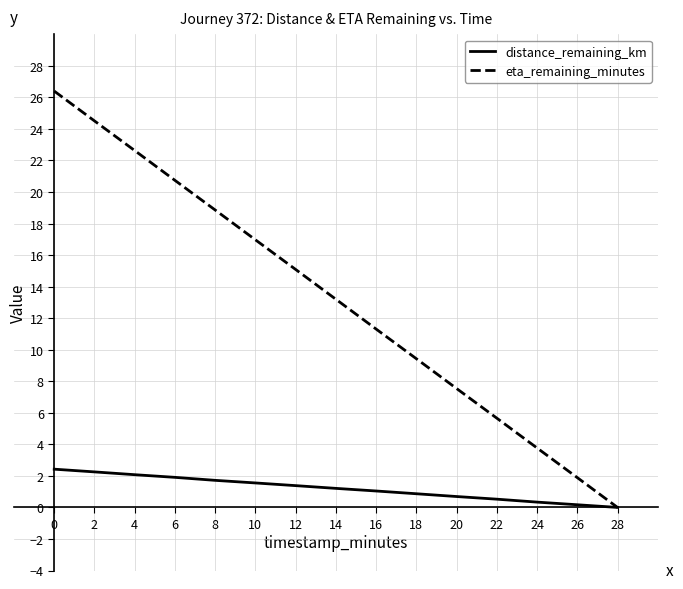

Reading right to left, transcribe all the data shown in this chart.

distance_remaining_km: 0.0	0.2	0.3	0.5	0.7	0.9	1.0	1.2	1.4	1.6	1.7	1.9	2.1	2.3	2.4
eta_remaining_minutes: 0.0	1.9	3.8	5.7	7.5	9.4	11.3	13.2	15.1	17.0	18.9	20.7	22.6	24.5	26.4